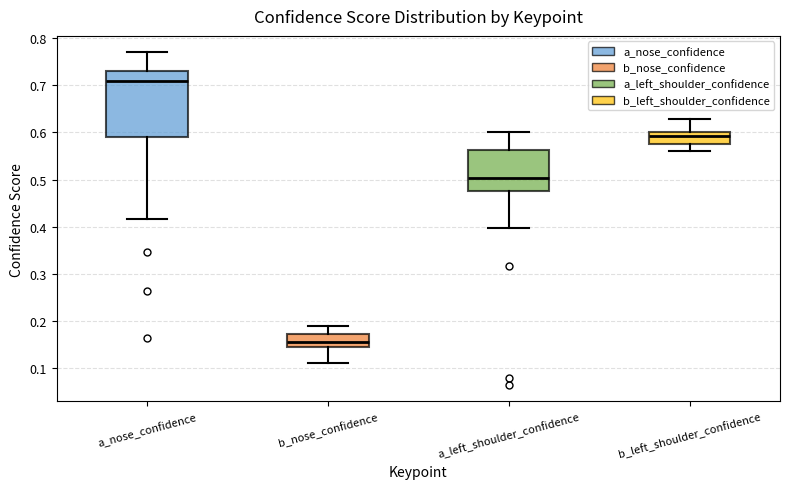

Reading left to right, read every box against the y-axis: the position of its median line, the range the box covers, and the ends of its whiskers. The values are not printed on the chart, so give them approximately, as read against the axis.

a_nose_confidence: median 0.71, box 0.59 to 0.73, whiskers 0.42 to 0.77
b_nose_confidence: median 0.16, box 0.15 to 0.17, whiskers 0.11 to 0.19
a_left_shoulder_confidence: median 0.50, box 0.47 to 0.56, whiskers 0.40 to 0.60
b_left_shoulder_confidence: median 0.59, box 0.58 to 0.60, whiskers 0.56 to 0.63